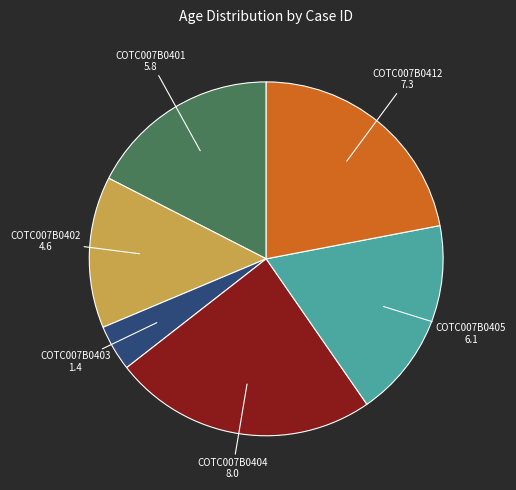

Between COTC007B0405 and COTC007B0404, which is larger?

COTC007B0404